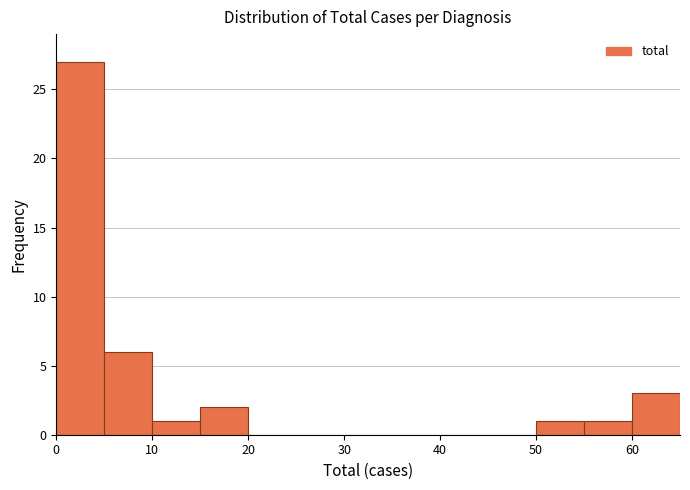

Reading left to right, list every bar in this chart as the range it spans on the x-axis followed by its height. The values are not printed on the chart, so give them approximately, as read against the axis.

0 to 5: 27
5 to 10: 6
10 to 15: 1
15 to 20: 2
20 to 25: 0
25 to 30: 0
30 to 35: 0
35 to 40: 0
40 to 45: 0
45 to 50: 0
50 to 55: 1
55 to 60: 1
60 to 65: 3